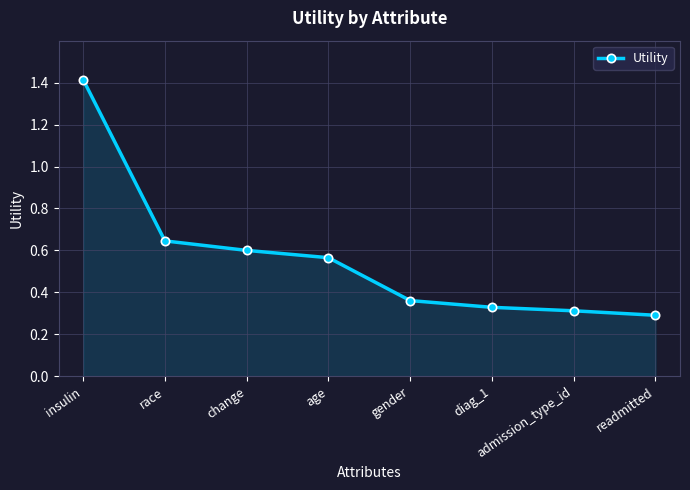

Does the chart have visible grid lines?

Yes